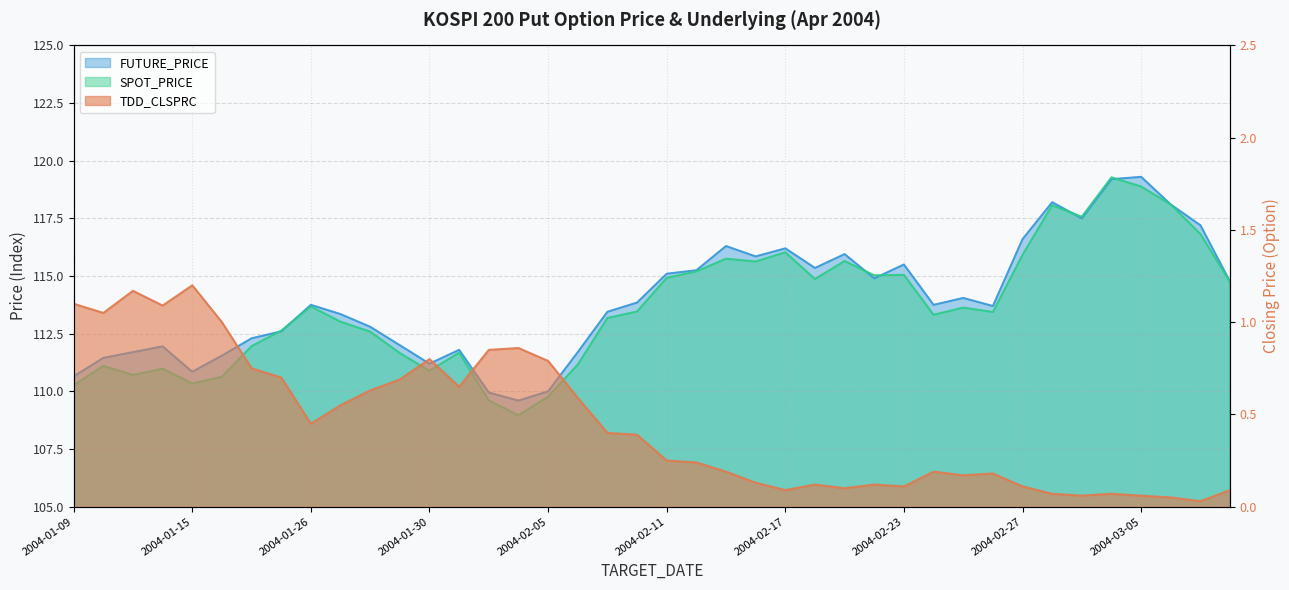

At which category is the sum across all series the highest?

2004-03-04